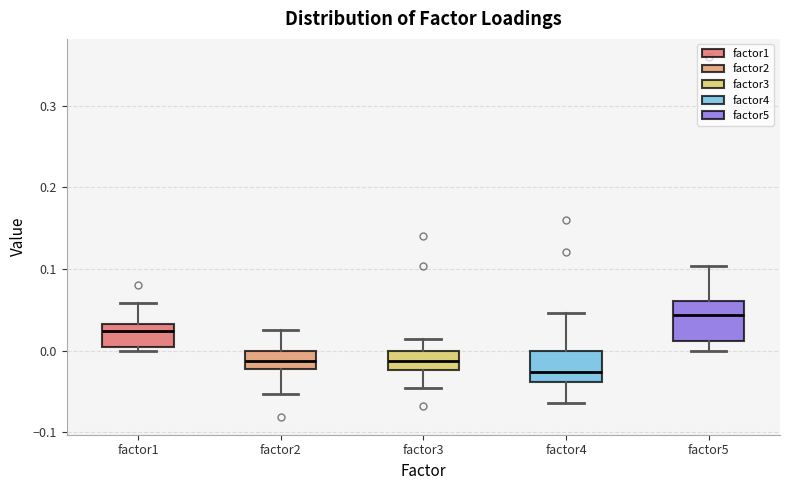

Which box has the highest median line?

factor5